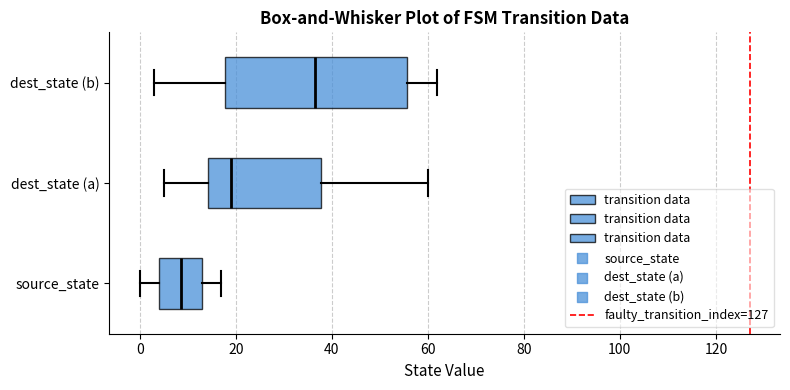

Reading bottom to top, read every box against the x-axis: the position of its median line, the range the box covers, and the ends of its whiskers. The values are not printed on the chart, so give them approximately, as read against the axis.

source_state: median 8, box 4 to 14, whiskers 0 to 18
dest_state (a): median 20, box 14 to 38, whiskers 6 to 60
dest_state (b): median 36, box 18 to 56, whiskers 4 to 62